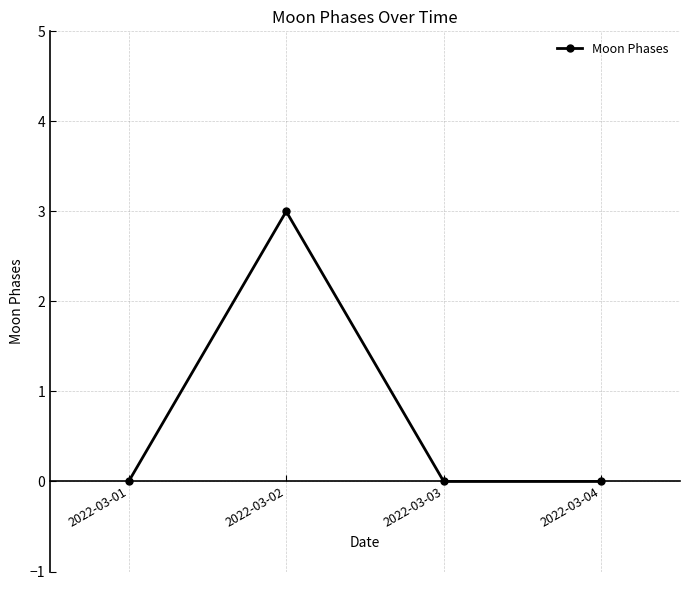

How many interior local peaks (higher than both neighbors) does the data have?

1